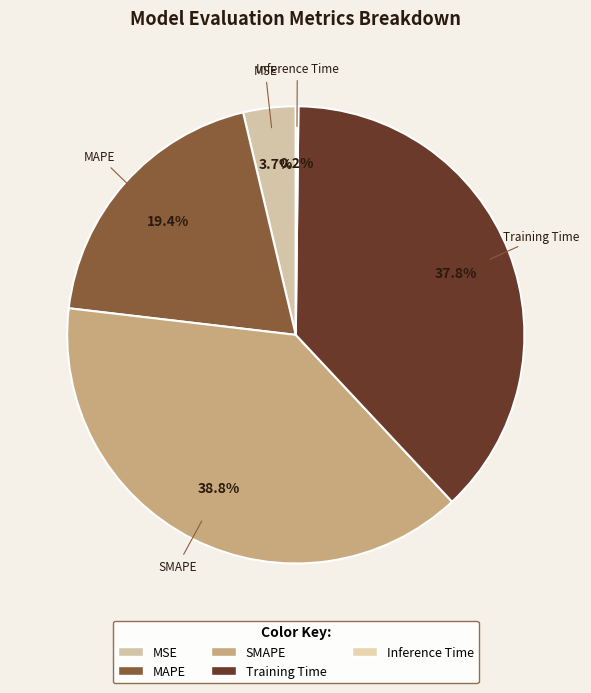

Is the sum of MSE and Training Time greater than half?

No